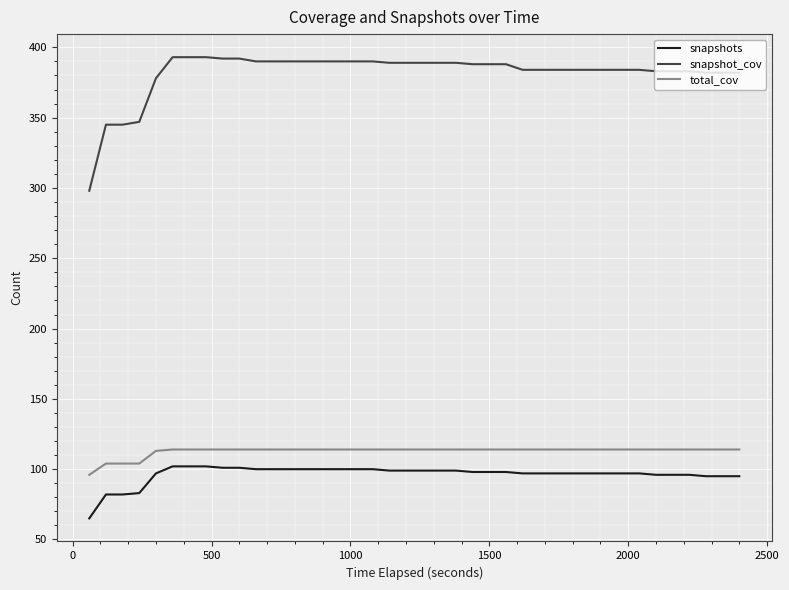

What is the difference between the maximum and minimum values in the snapshot_cov series?

95